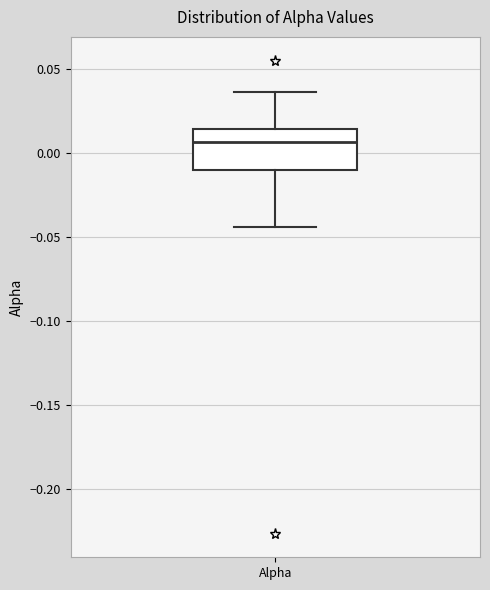

Transcribe this box plot: give where the median line is, the range the box spans, and where the two whiskers end, as read against the y-axis. The values are not printed on the chart, so give them approximately, as read against the axis.

median 0.005, box -0.010 to 0.015, whiskers -0.045 to 0.035